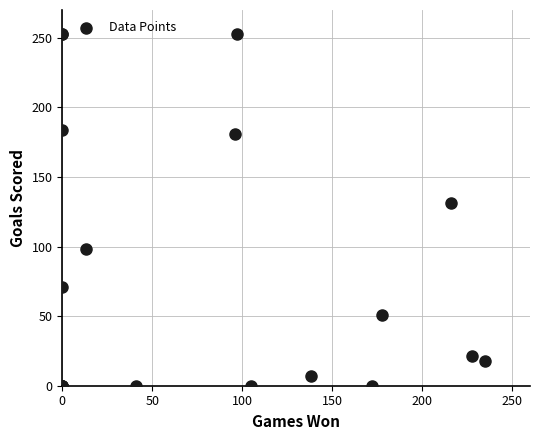

What Y value in the scatter plot is closest to 126?

131